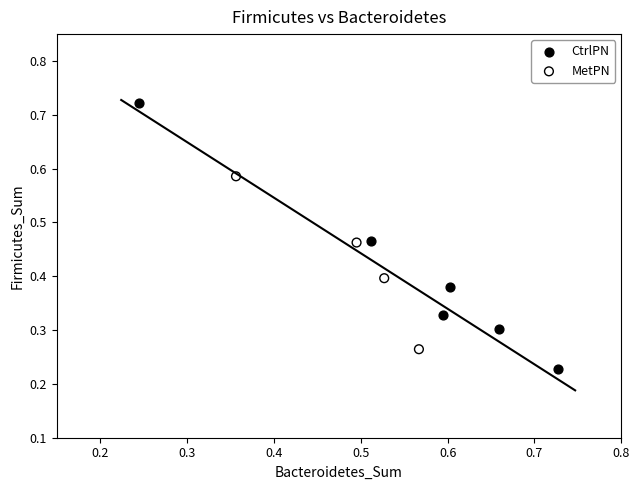

What are all the series names shown in the legend?

CtrlPN, MetPN